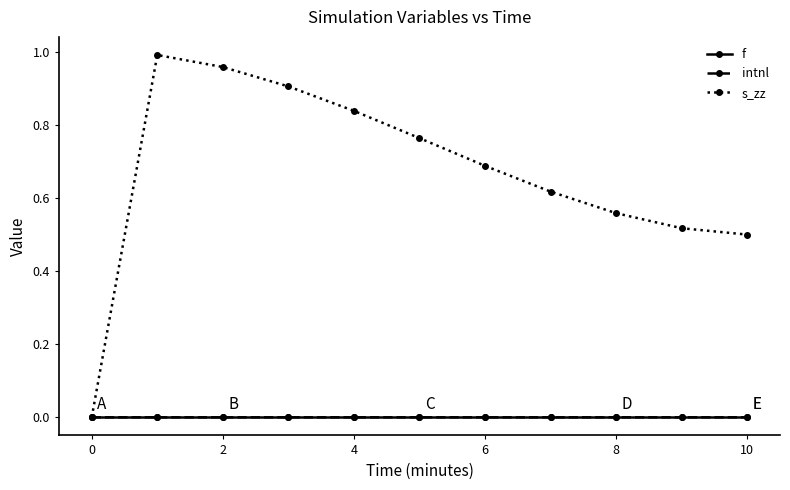

Which series has the widest spread of values?

s_zz